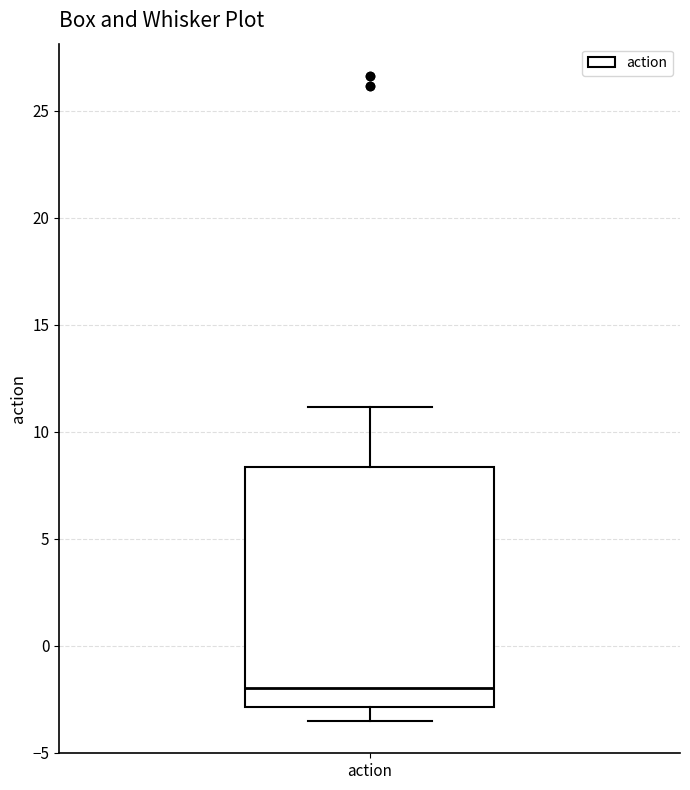

Read this box plot against the y-axis: the position of the median line, the range covered by the box, and the ends of both whiskers. The values are not printed on the chart, so give them approximately, as read against the axis.

median -2.0, box -3.0 to 8.5, whiskers -3.5 to 11.0